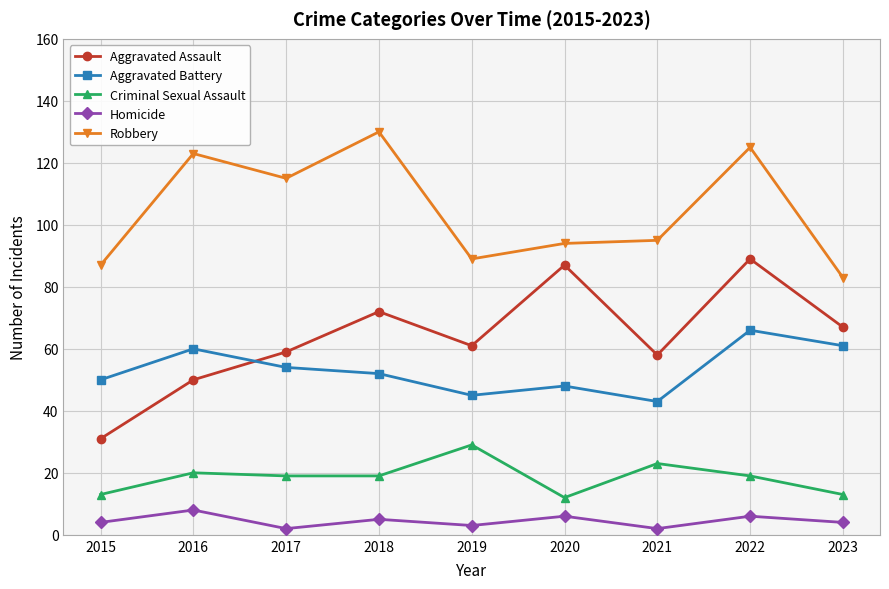

Count the Homicide values in the range 3 to 6.

6